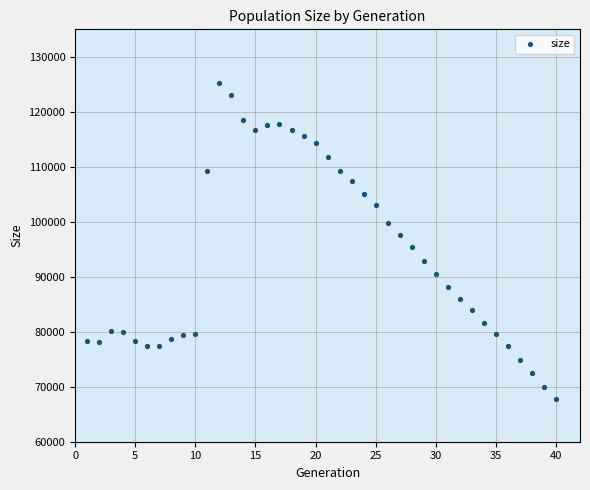

What is the range of Y values (max minus min)?

57466